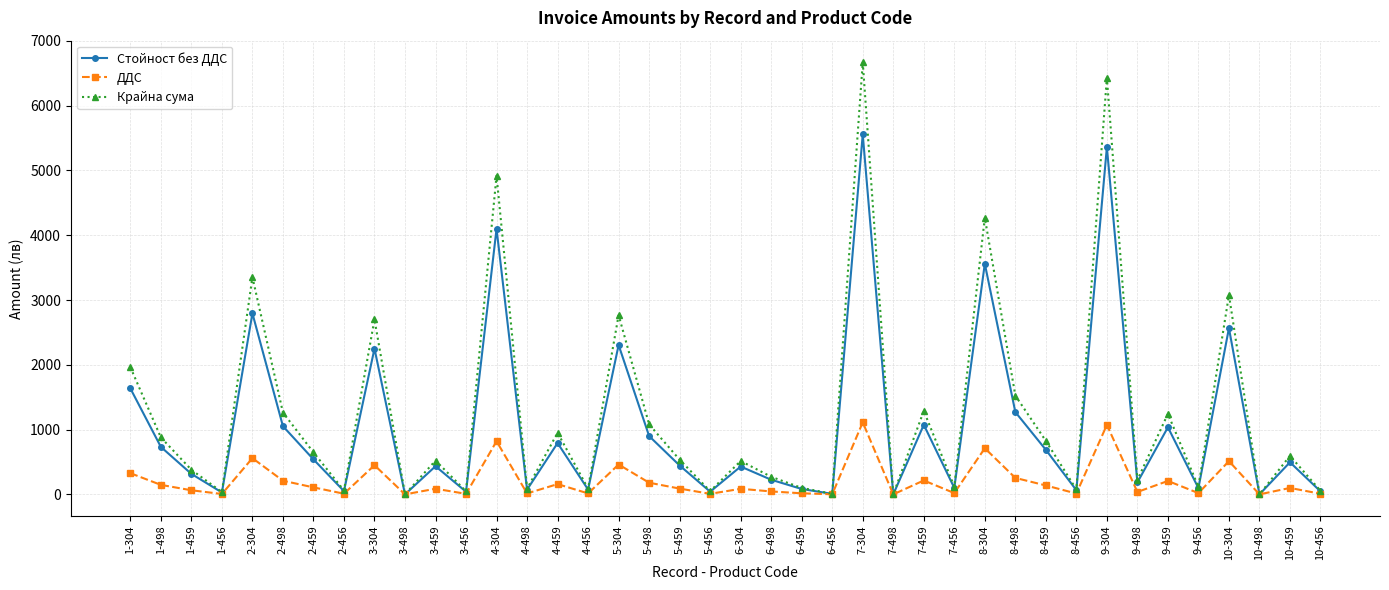

True or false: Стойност без ДДС has a value of 8931.0 at 7-304.

False